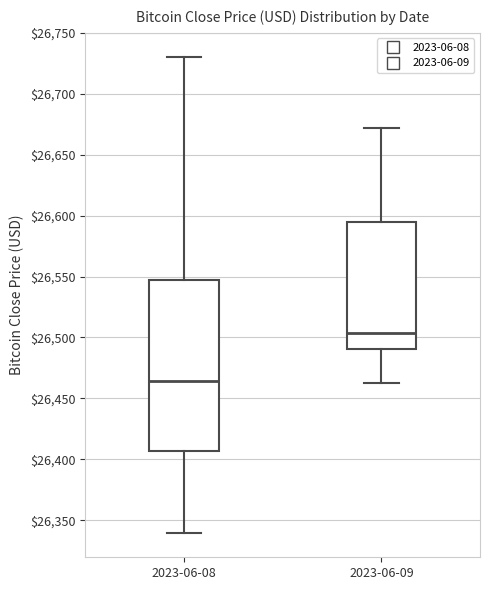

Which box's median line is the lowest?

2023-06-08